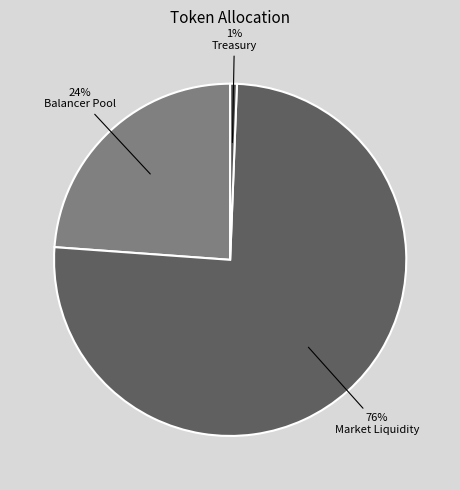

To the nearest percent, what percentage of the pie is Treasury?

1%